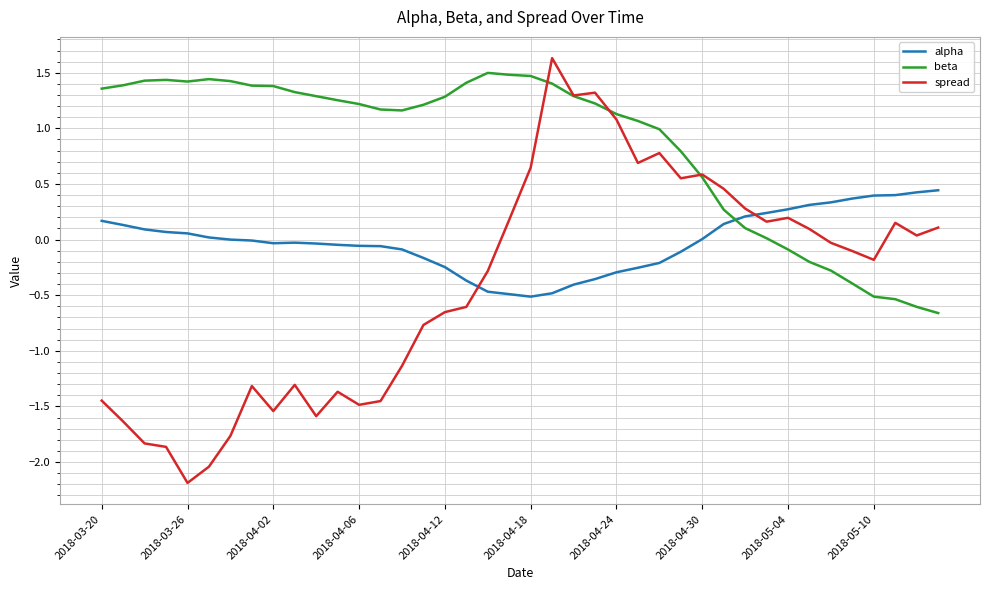

What is the difference between the maximum and minimum values in the alpha series?

1.0